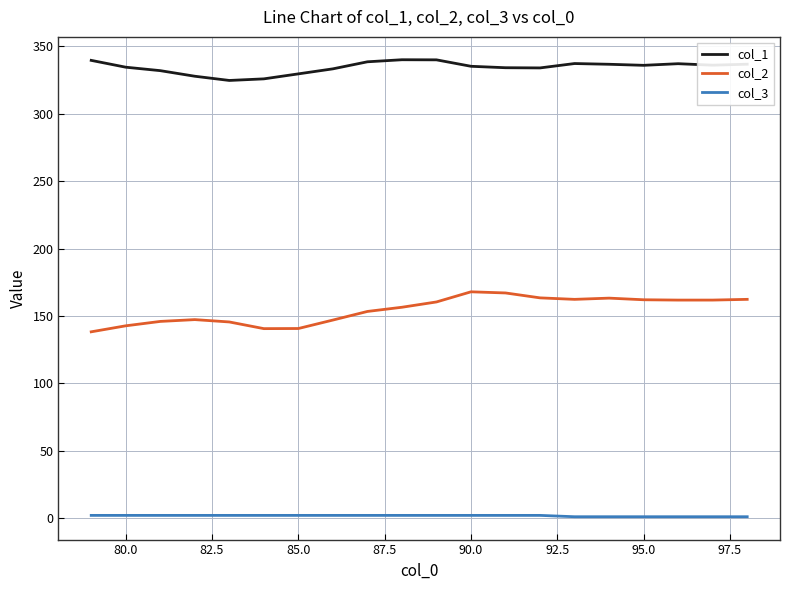

Rank the series by their average value, from highest to lowest.

col_1, col_2, col_3